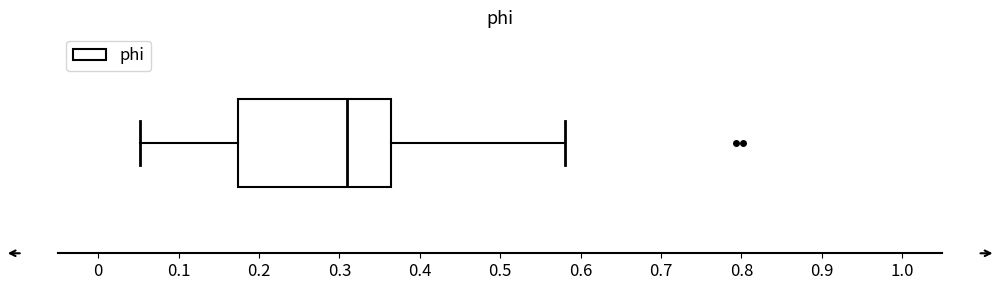

Transcribe this box plot: give where the median line is, the range the box spans, and where the two whiskers end, as read against the x-axis. The values are not printed on the chart, so give them approximately, as read against the axis.

median 0.31, box 0.17 to 0.36, whiskers 0.05 to 0.58